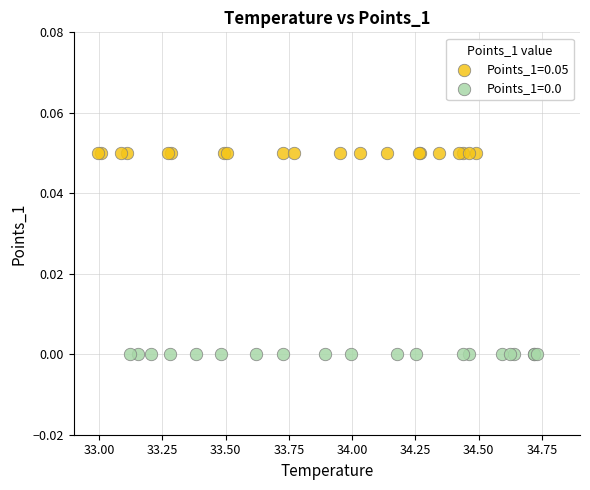

Which series reaches the maximum Y coordinate?

Points_1=0.05